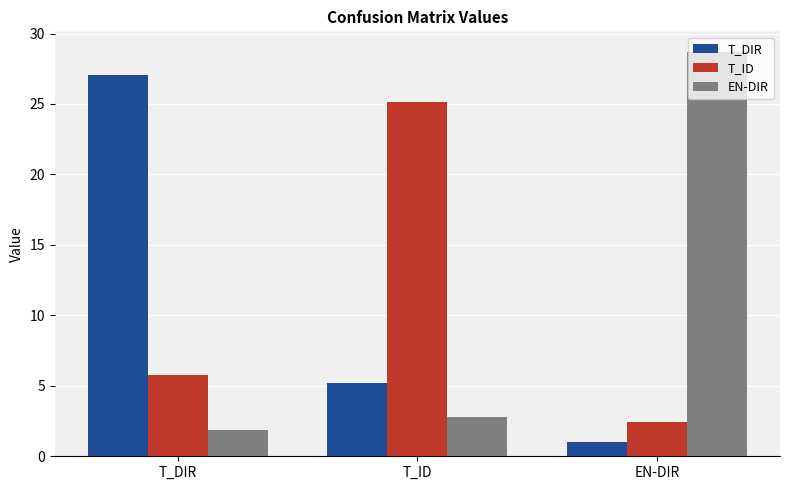

At T_DIR, list the series in order from largest to smallest.

T_DIR, T_ID, EN-DIR